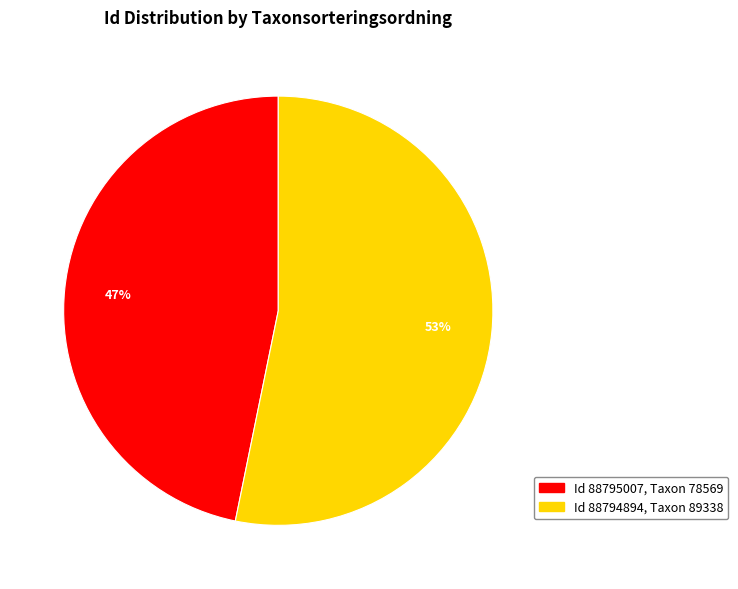

Does any single category account for the majority?

Yes